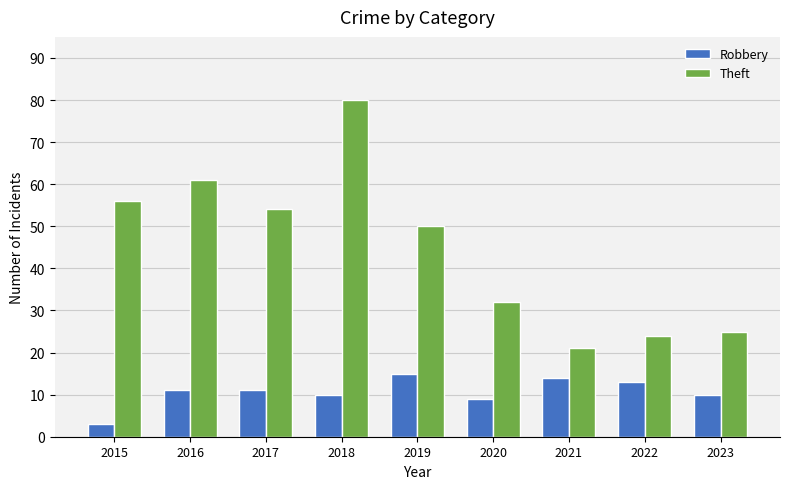

Where does the Theft series first go above 50?

2015